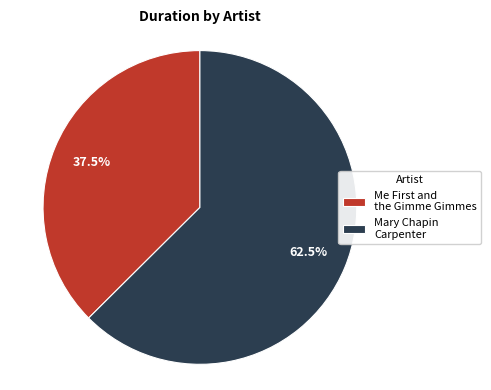

Which slice represents more than half of the pie?

Mary Chapin Carpenter